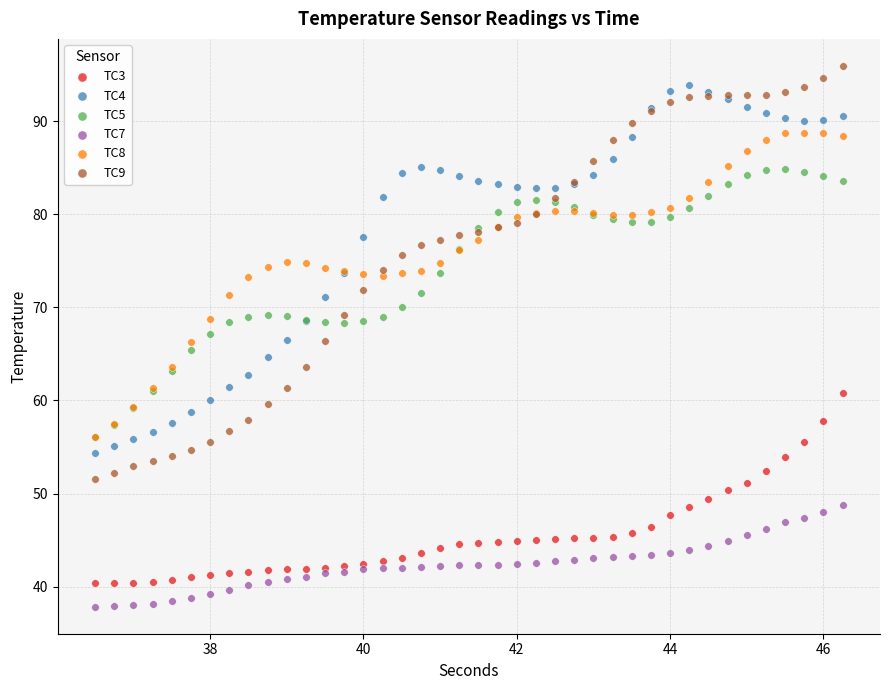

What are all the series names shown in the legend?

TC3, TC4, TC5, TC7, TC8, TC9